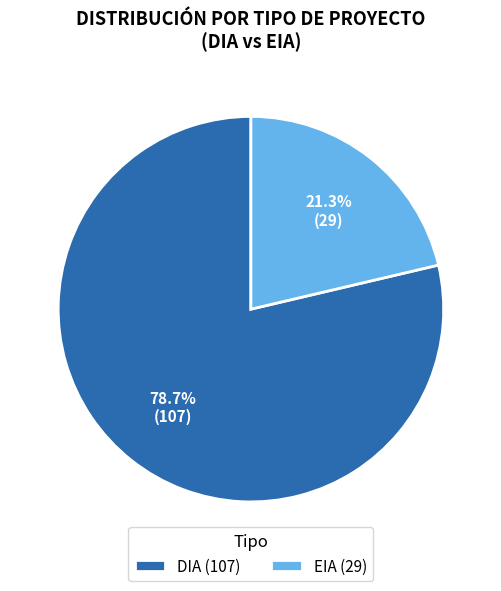

To the nearest percent, what portion does EIA represent?

21%